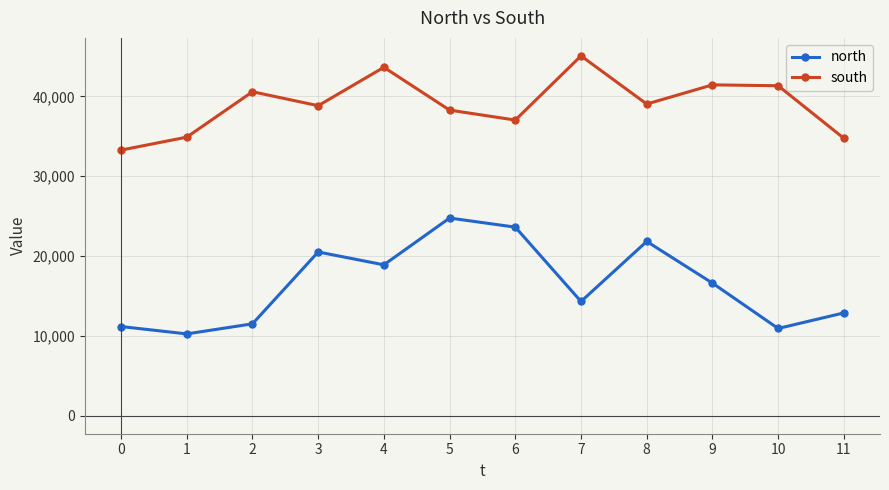

What is the smallest value displayed?

10250